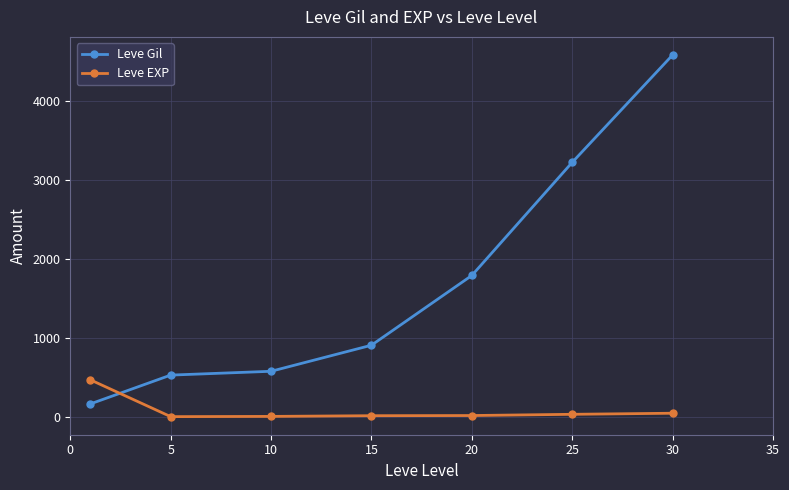

Which series has the largest total across all categories?

Leve Gil